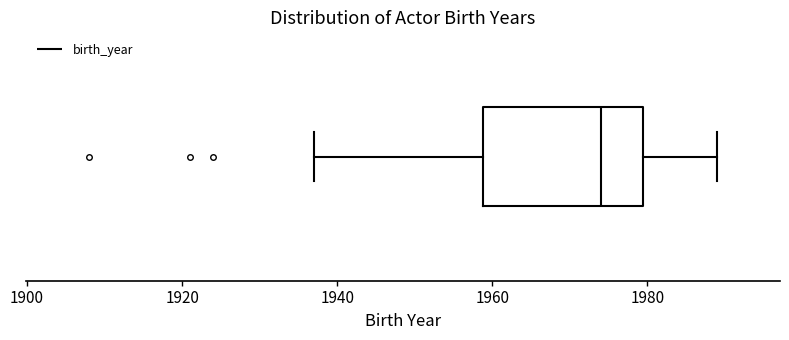

Transcribe this box plot: give where the median line is, the range the box spans, and where the two whiskers end, as read against the x-axis. The values are not printed on the chart, so give them approximately, as read against the axis.

median 1974, box 1958 to 1980, whiskers 1938 to 1990